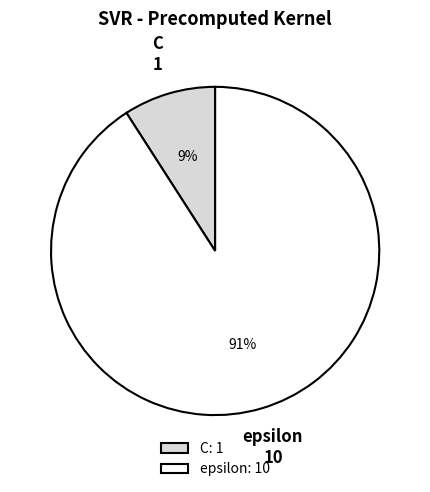

Which has a higher value, C or epsilon?

epsilon